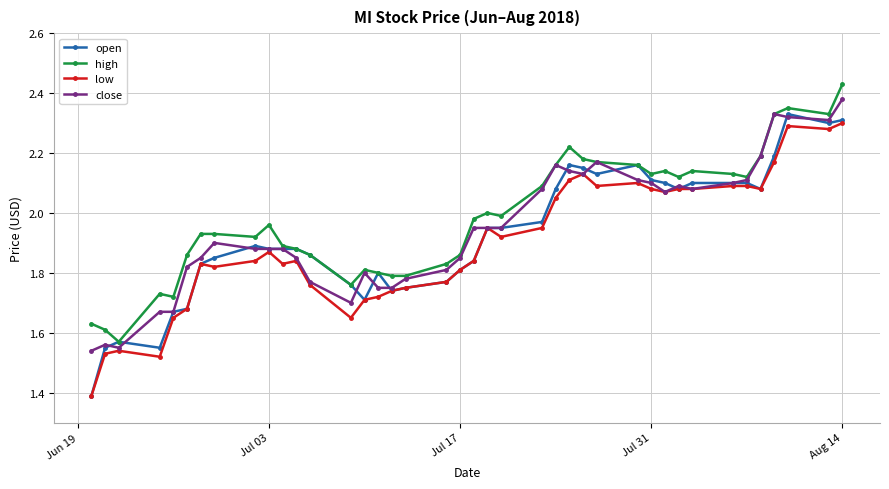

True or false: high and low intersect in this chart.

False